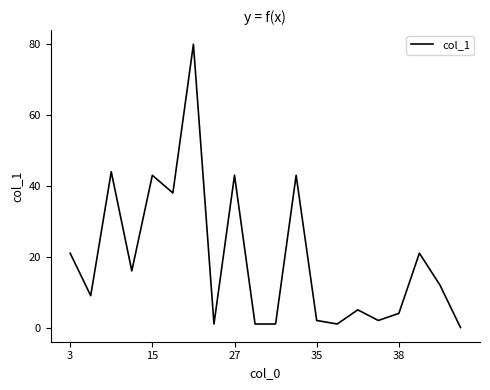

What is the difference between the maximum and minimum values?

80